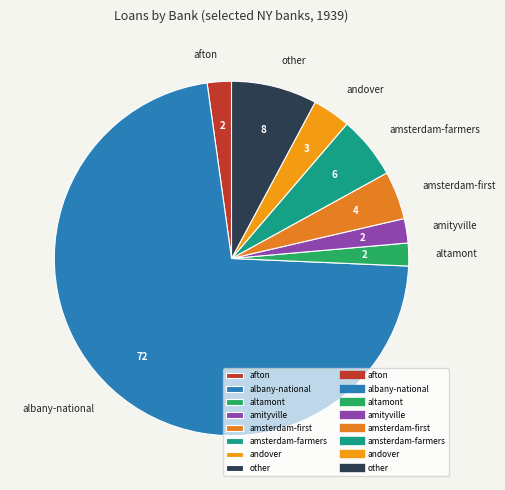

Is the sum of amityville and afton greater than half?

No